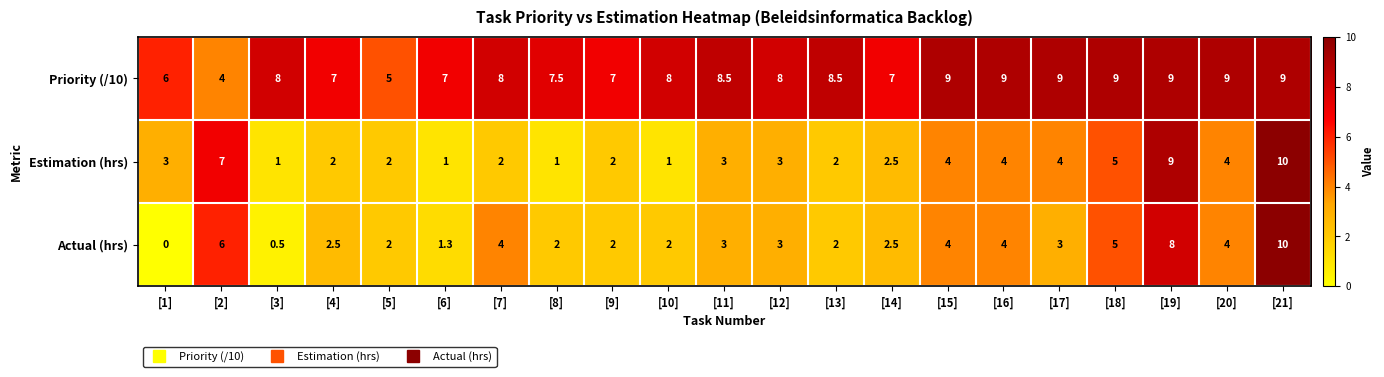

Is it true that Priority (/10) equals 11.1 at [12]?

False